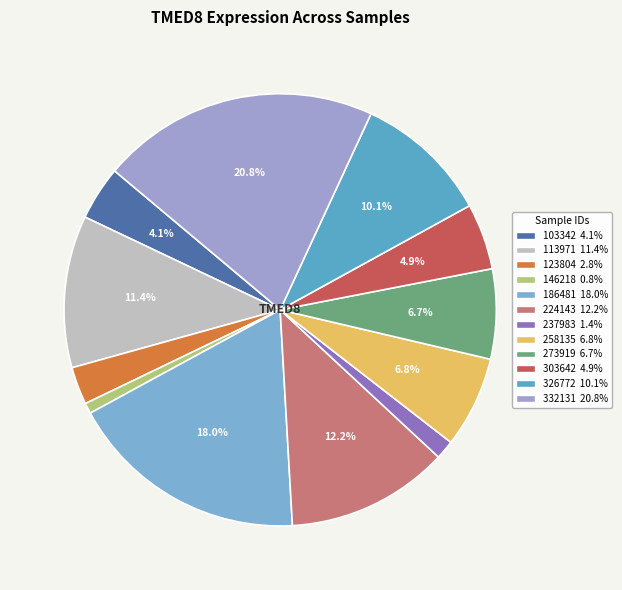

How many slices are in this pie chart?

12